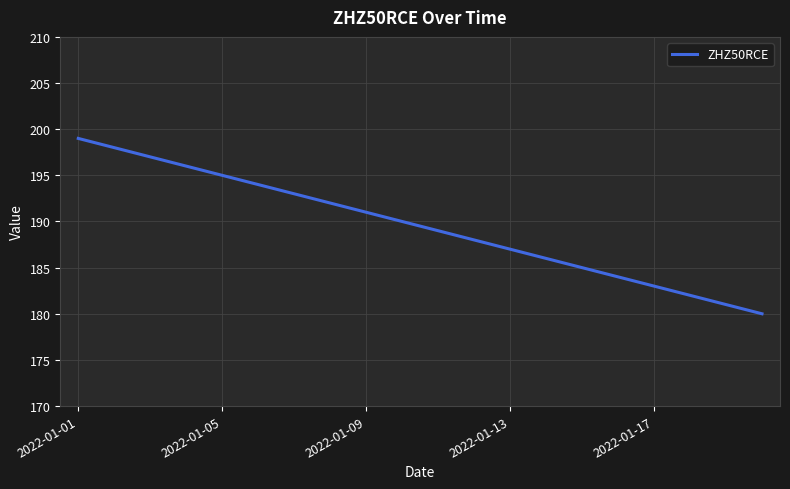

What is the maximum value shown in the chart?

199